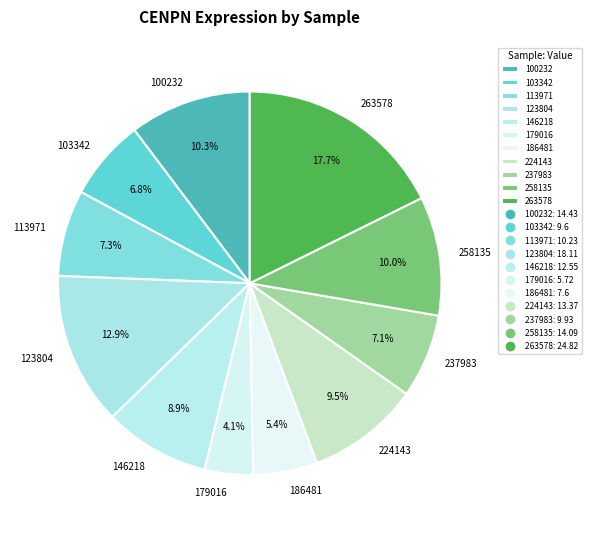

To the nearest percent, what portion does 146218 represent?

9%